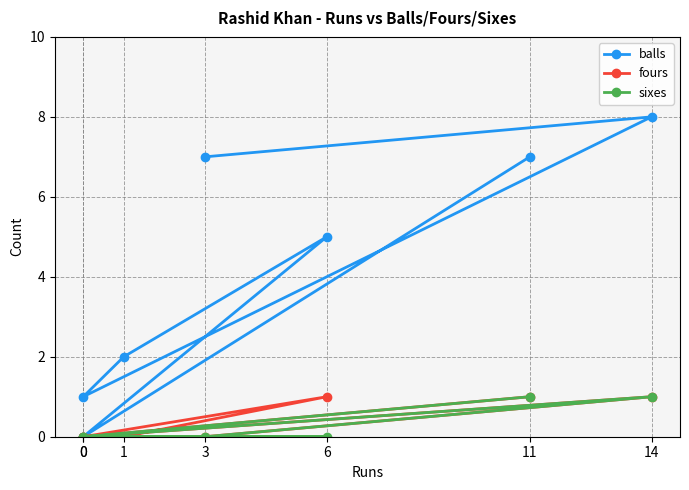

Which category has the highest value in the fours series?

11